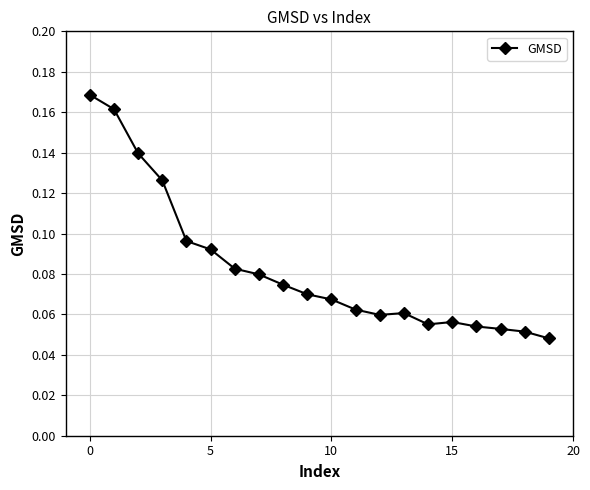

True or false: the data has more than 0 interior local peaks.

True